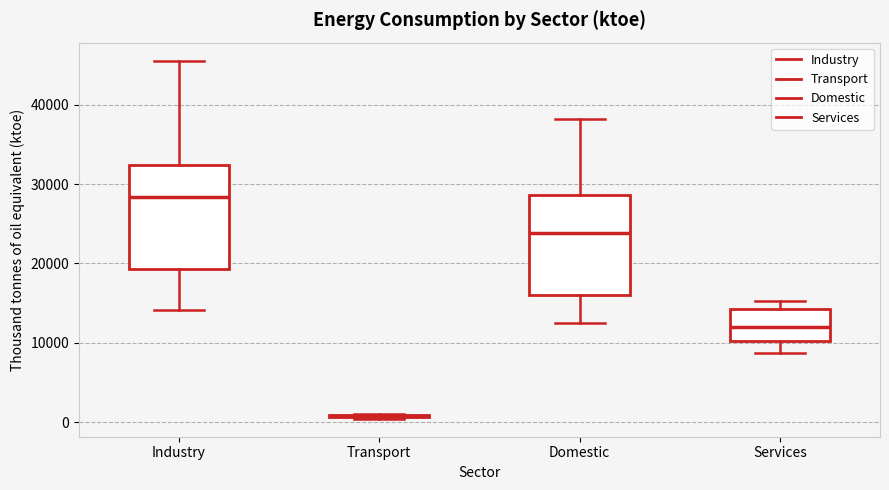

Reading left to right, transcribe this box plot: for each box, give where its median line is, the range the box spans, and where its two whiskers end, as read against the y-axis. The values are not printed on the chart, so give them approximately, as read against the axis.

Industry: median 28000, box 19000 to 32000, whiskers 14000 to 46000
Transport: box collapsed to a line at 1000, whiskers 0 to 1000
Domestic: median 24000, box 16000 to 29000, whiskers 13000 to 38000
Services: median 12000, box 10000 to 14000, whiskers 9000 to 15000